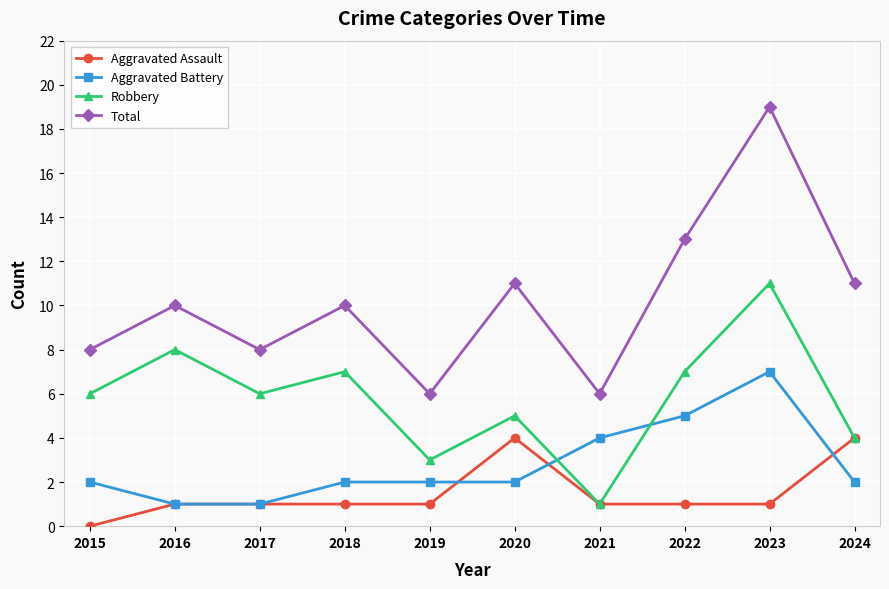

The value of Aggravated Battery at 2017 is 1. True or false?

True